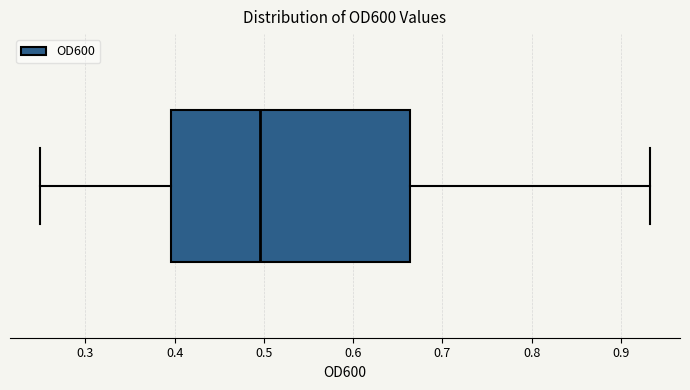

Read this box plot against the x-axis: the position of the median line, the range covered by the box, and the ends of both whiskers. The values are not printed on the chart, so give them approximately, as read against the axis.

median 0.50, box 0.40 to 0.66, whiskers 0.25 to 0.93